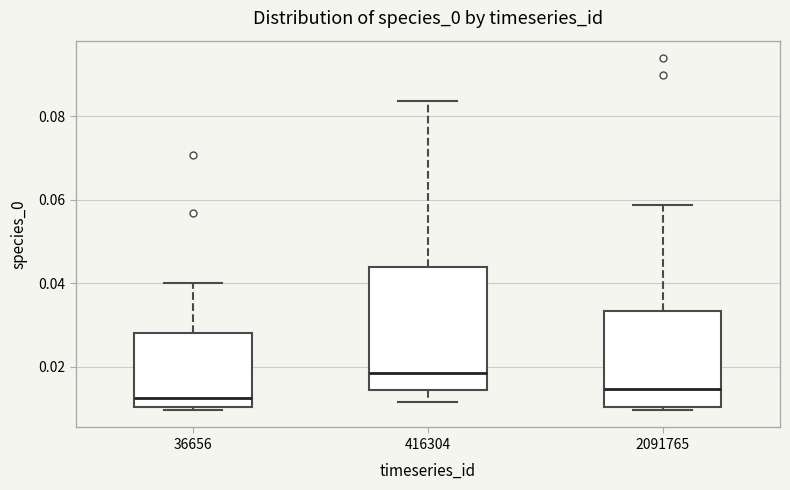

Reading left to right, transcribe this box plot: for each box, give where its median line is, the range the box spans, and where its two whiskers end, as read against the y-axis. The values are not printed on the chart, so give them approximately, as read against the axis.

36656: median 0.012, box 0.010 to 0.028, whiskers 0.010 (just below the box's lower edge) to 0.040
416304: median 0.018, box 0.014 to 0.044, whiskers 0.012 to 0.084
2091765: median 0.014, box 0.010 to 0.034, whiskers 0.010 (just below the box's lower edge) to 0.058